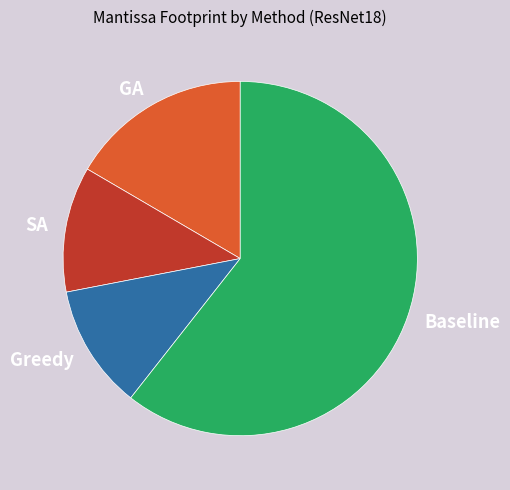

Is it true that SA is 3% of the pie?

False